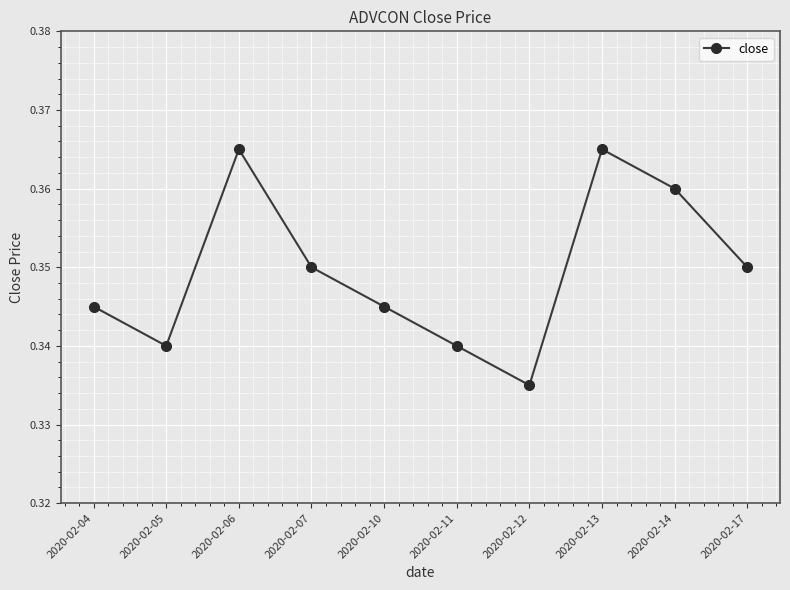

How many interior local valleys (lower than both neighbors) does the data have?

2